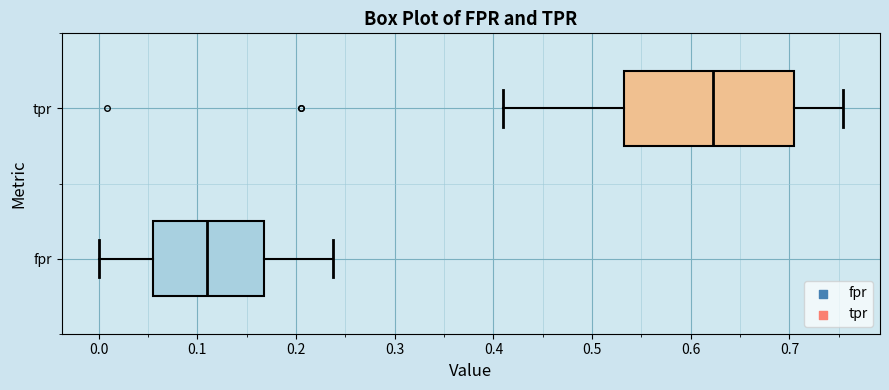

Which box has the furthest to the right median line?

tpr